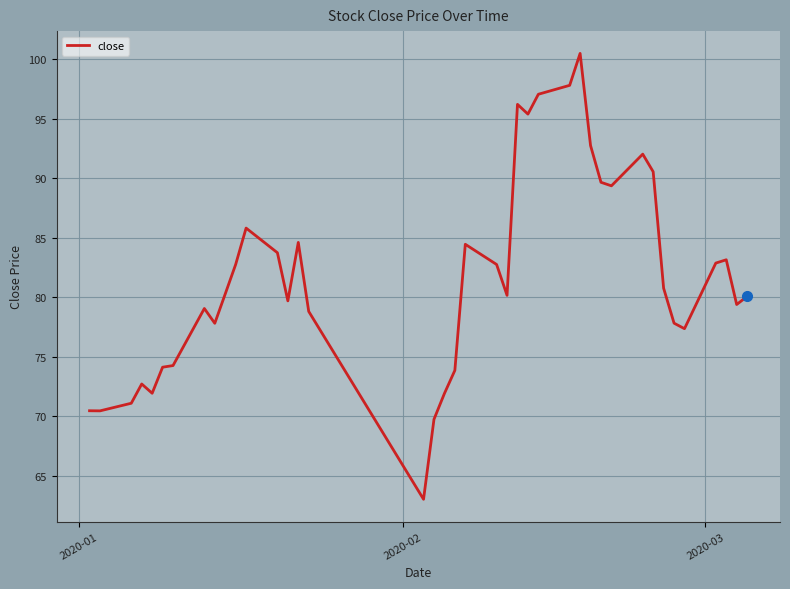

What is the difference between the maximum and minimum values?

37.4